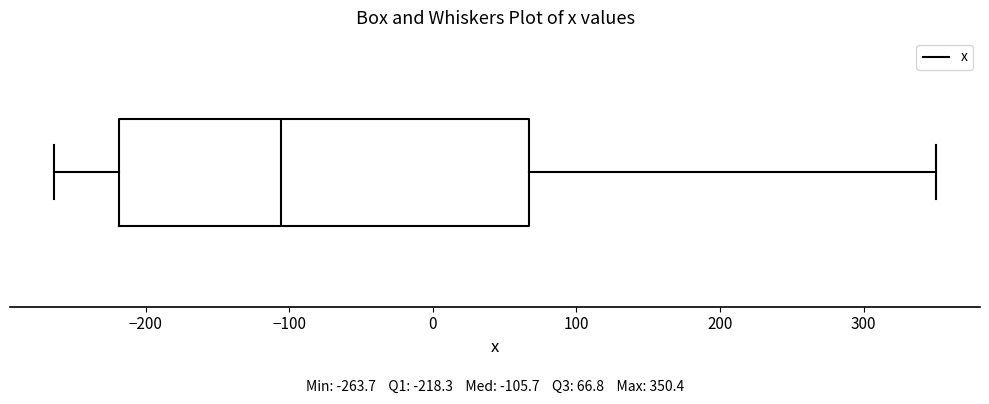

Where is the right edge of the box on the x-axis? The values are not printed on the chart, so give them approximately, as read against the axis.

70